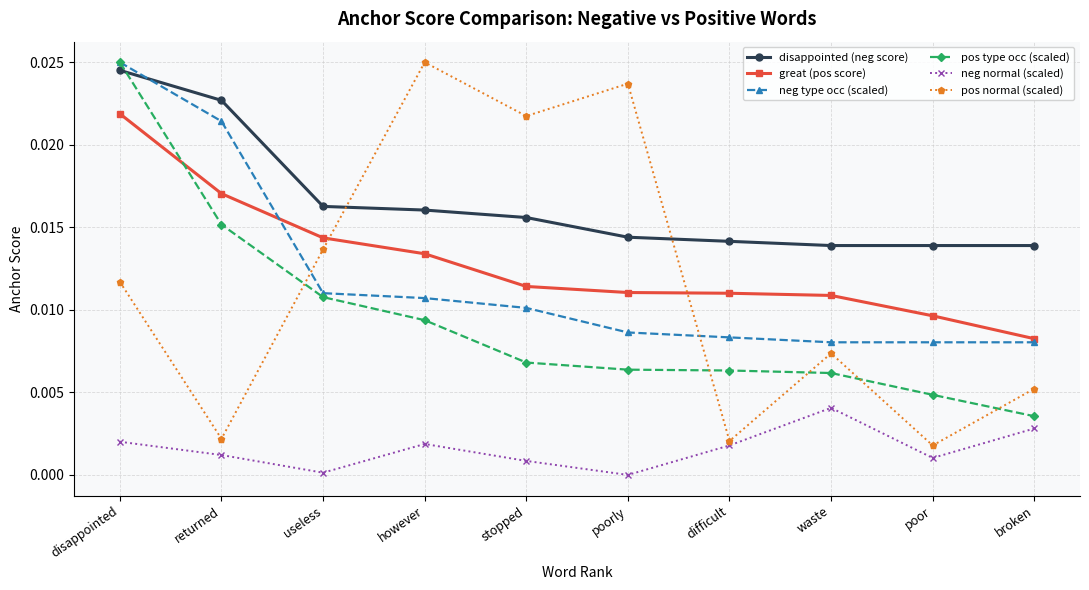

Where is great (pos score) nearest to the value 0?

broken